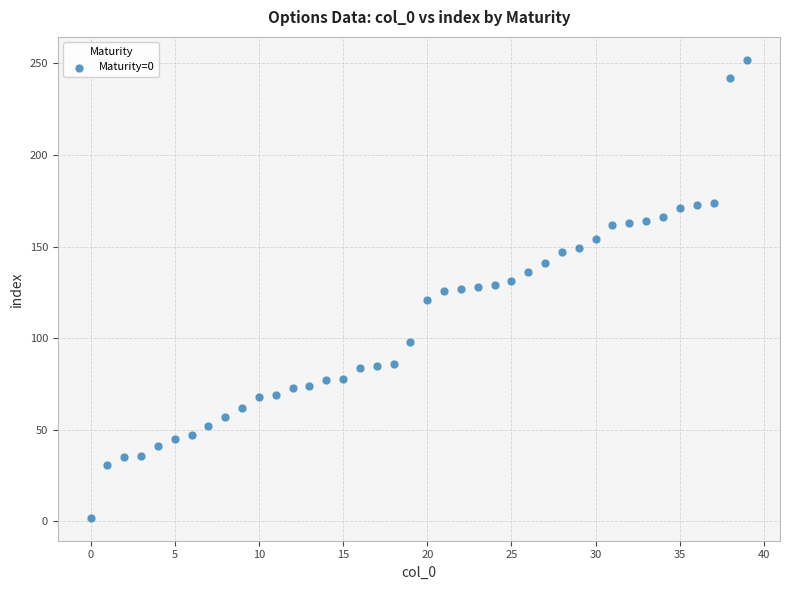

Count the number of points in this scatter plot.

40